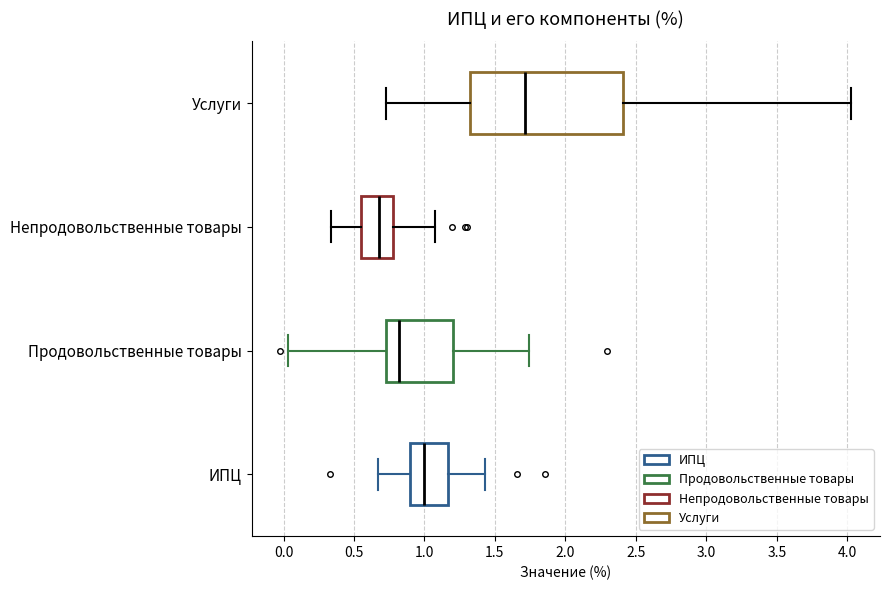

Reading bottom to top, read every box against the x-axis: the position of its median line, the range the box covers, and the ends of its whiskers. The values are not printed on the chart, so give them approximately, as read against the axis.

ИПЦ: median 1.00, box 0.90 to 1.15, whiskers 0.65 to 1.45
Продовольственные товары: median 0.80, box 0.75 to 1.20, whiskers 0.05 to 1.75
Непродовольственные товары: median 0.70, box 0.55 to 0.75, whiskers 0.35 to 1.05
Услуги: median 1.70, box 1.30 to 2.40, whiskers 0.70 to 4.05